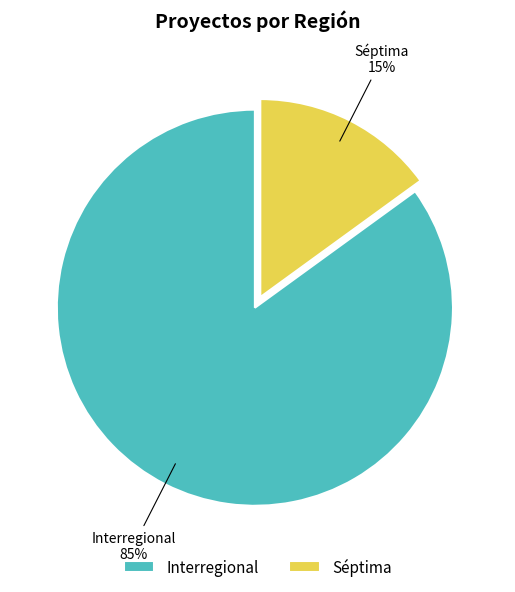

Is Interregional the majority of the pie?

Yes